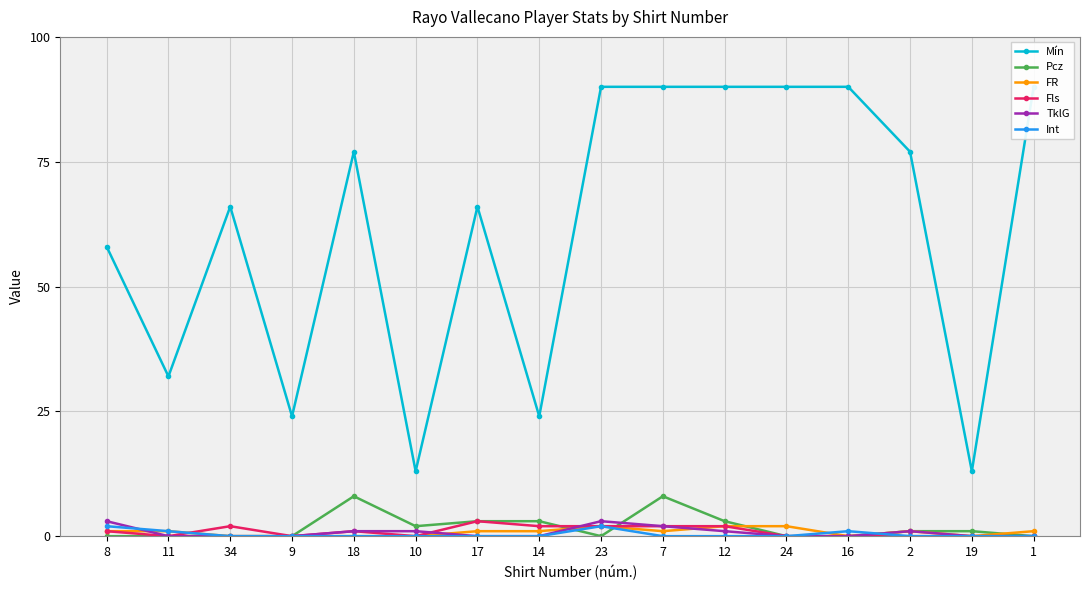

What is the sum of all TklG values?

12